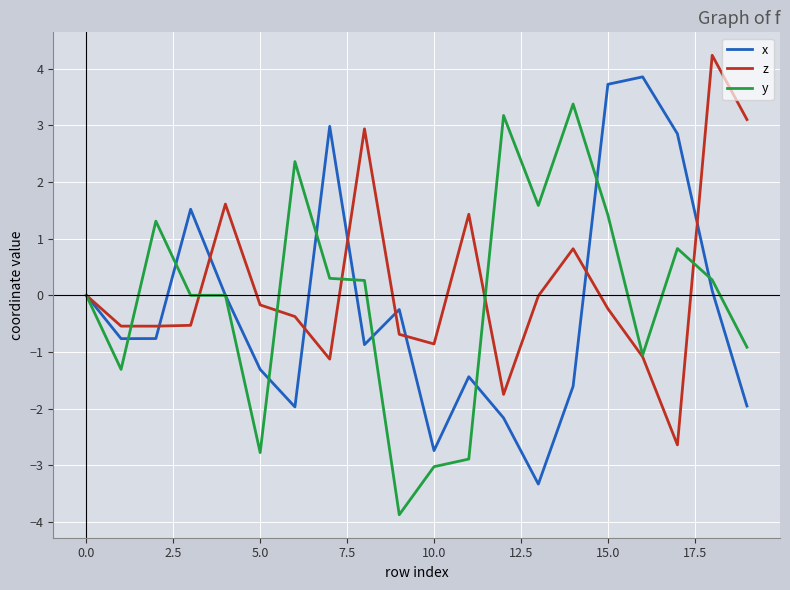

What is the lowest value of the y series?

-3.9